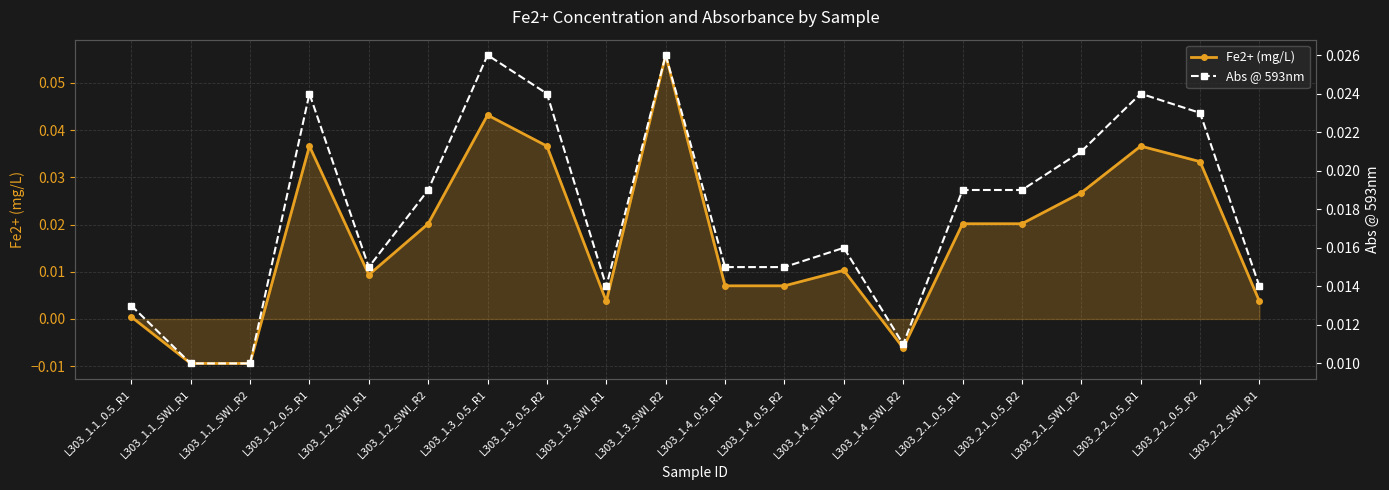

How many lines are shown in the chart?

2